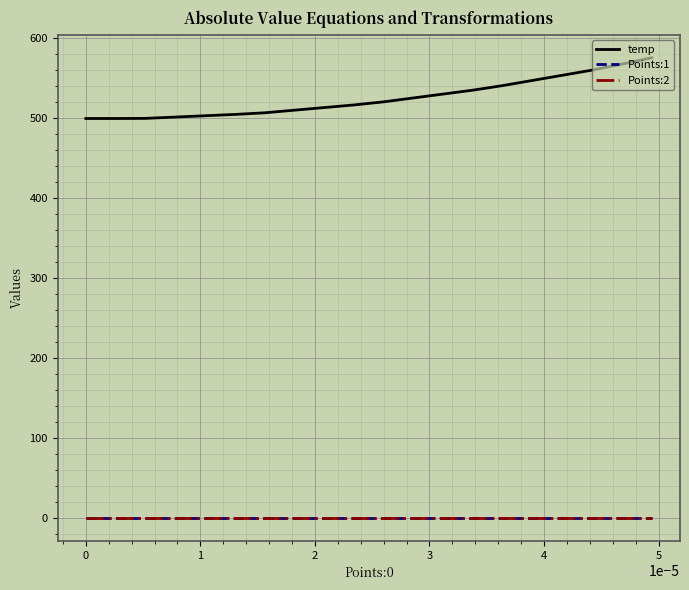

True or false: temp and Points:2 intersect in this chart.

False